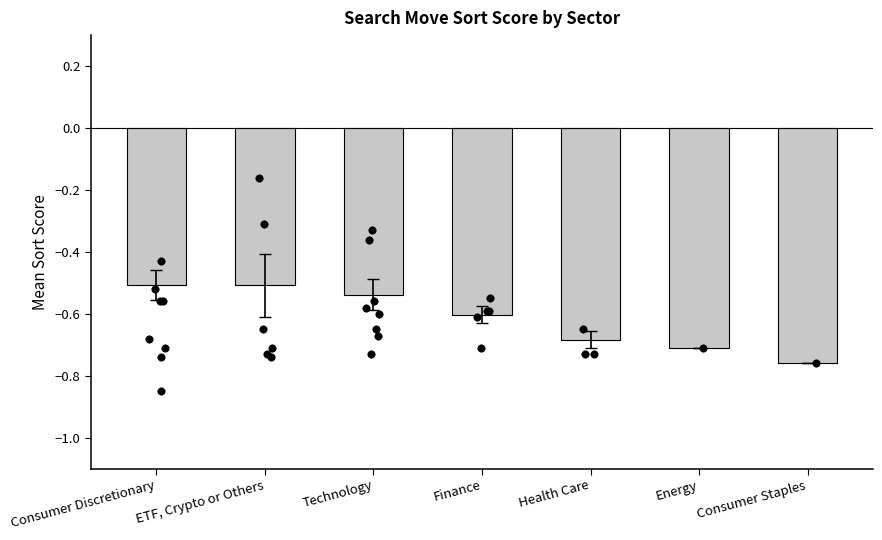

Which has a higher value, Consumer Discretionary or Health Care?

Consumer Discretionary